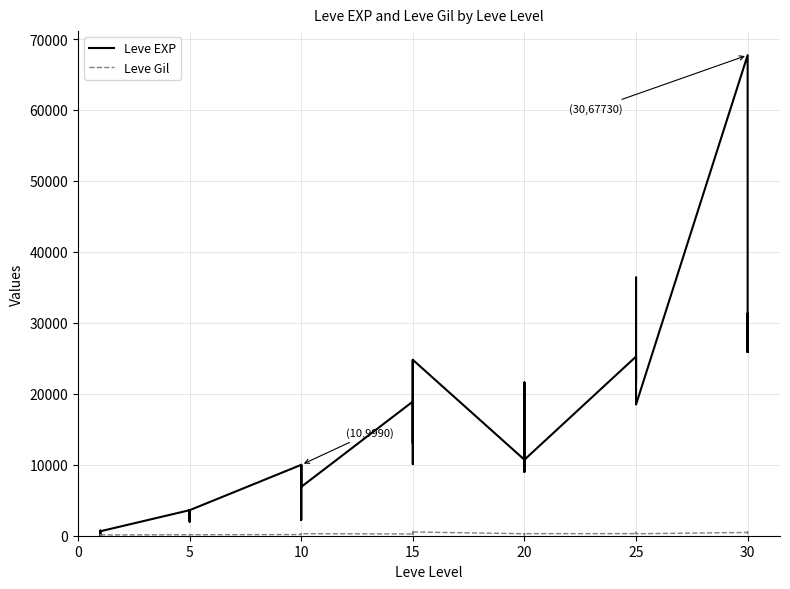

Reading right to left, what are all the values shown in this chart?

Leve EXP: 25900	31330	25900	67730	18490	36390	25250	21830	25250	25250	10710	8990	21600	18290	12960	10710	24790	13040	10100	24790	13040	18910	6880	9990	2230	7880	7880	9990	3600	1980	3600	3040	2230	3600	630	630	720	450	1	630
Leve Gil: 355	151	532	463	277	485	298	268	252	296	292	105	290	192	166	280	529	173	223	529	173	245	288	293	168	250	288	168	139	140	139	169	170	139	112	113	112	112	116	113